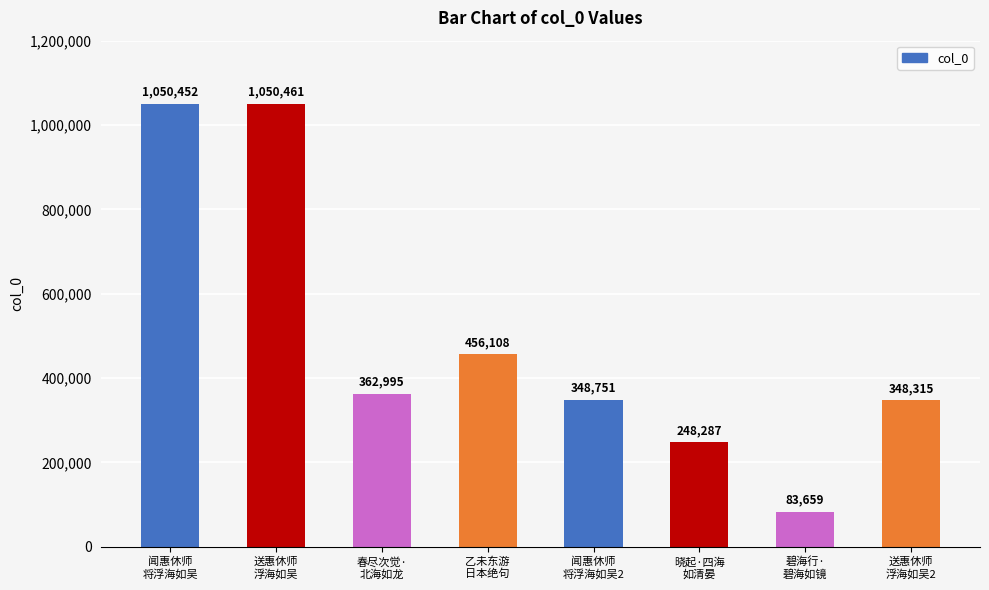

What is the smallest value displayed?

83659